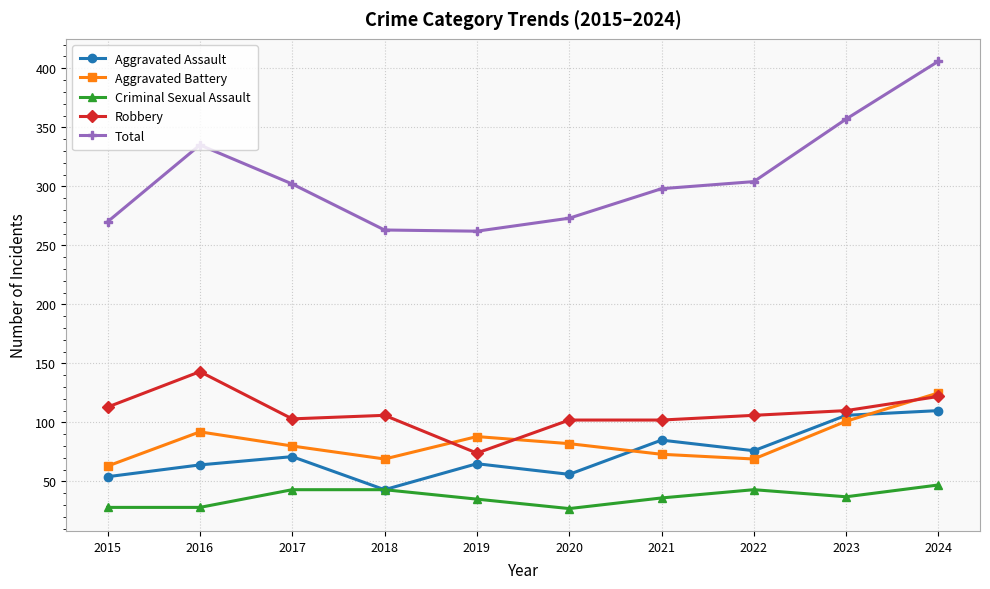

What is the difference between the second highest and second lowest values in the Criminal Sexual Assault series?

15